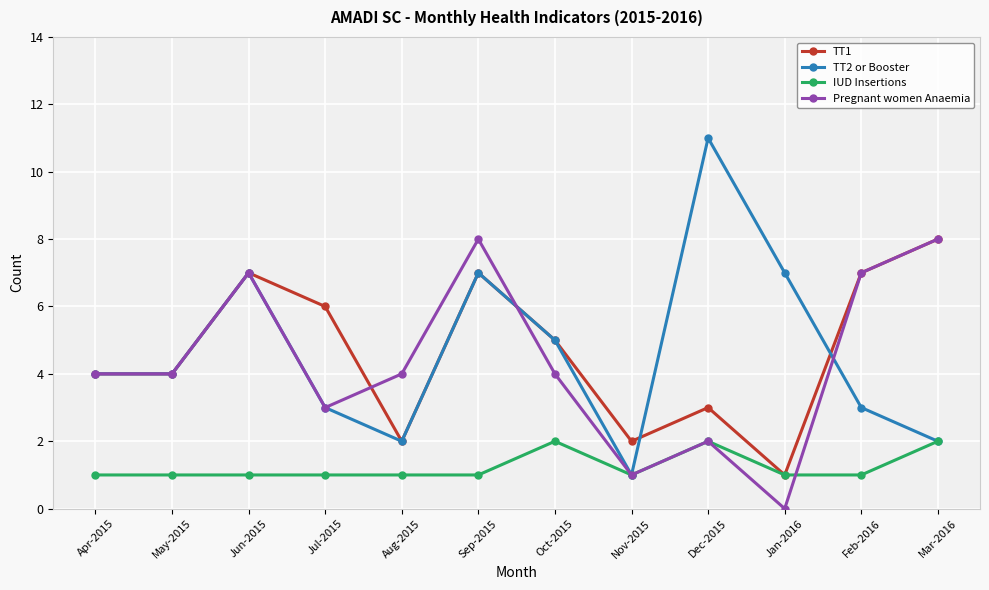

What is the sum of all TT2 or Booster values?

56